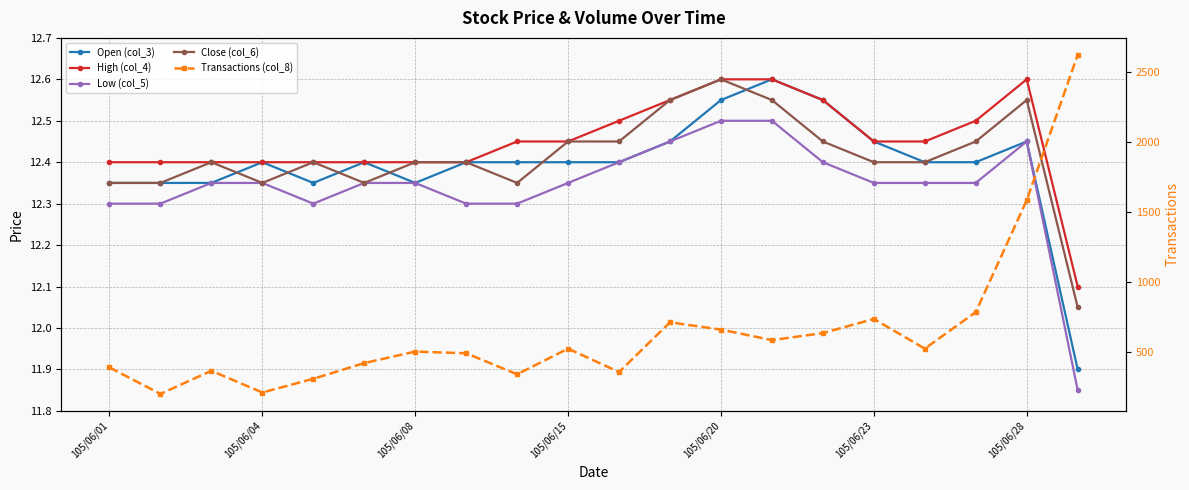

Count the High (col_4) values in the range 12 to 13.

20